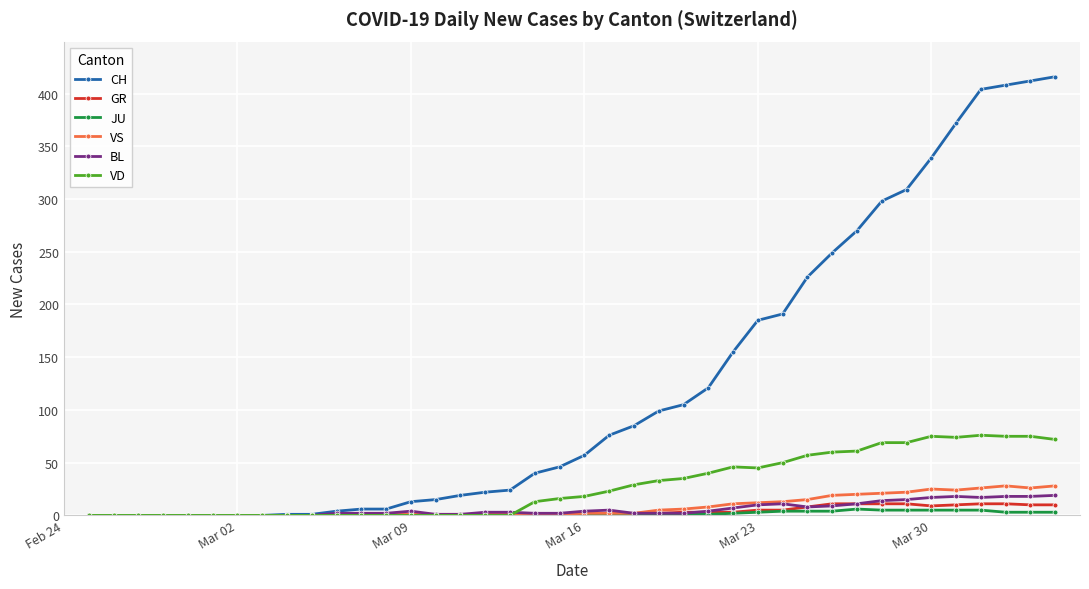

What is the value of the JU point at the 31st from the left?

4